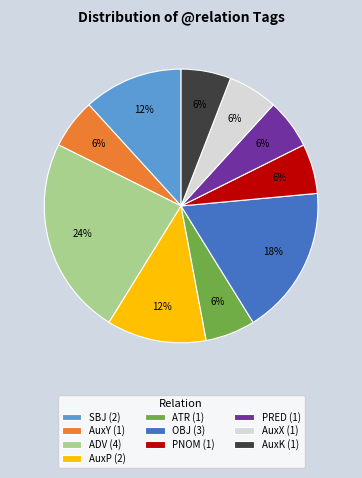

Is there a majority slice in this chart?

No